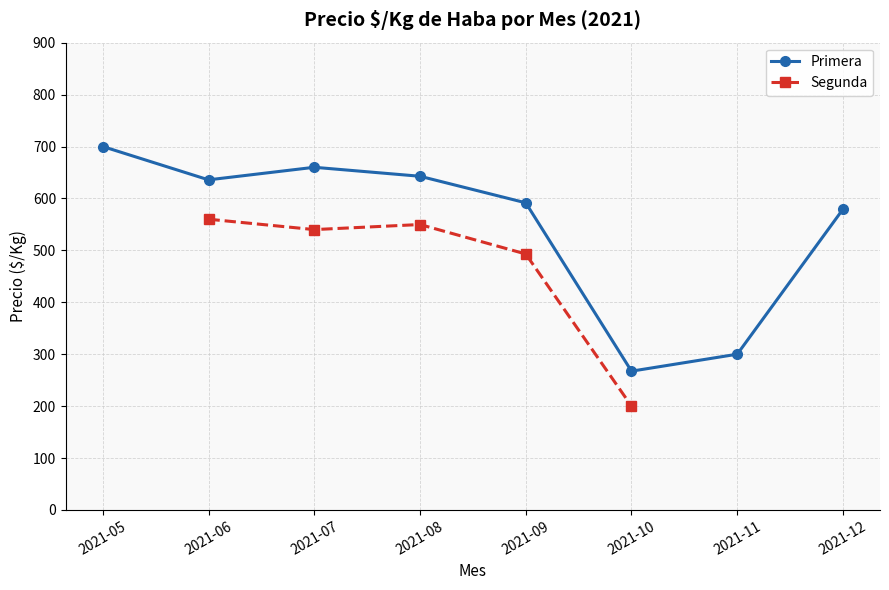

What value does the Primera series have at 2021-08?

642.7